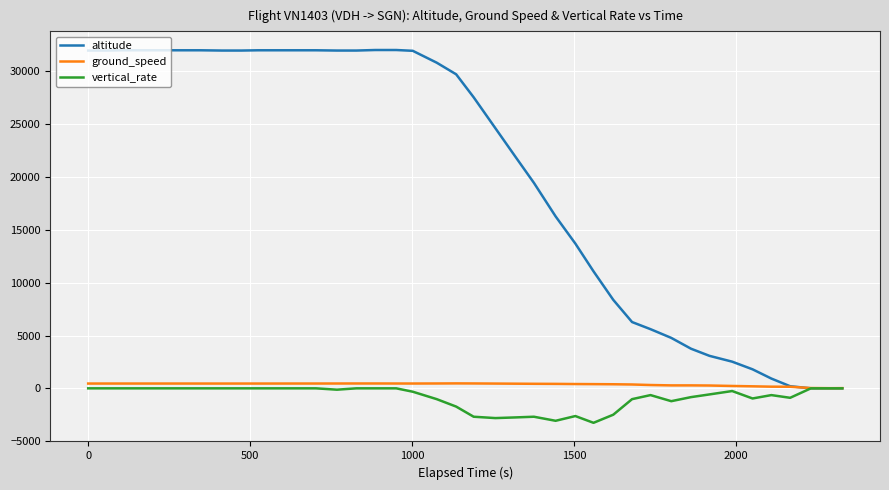

Which series has the widest spread of values?

altitude